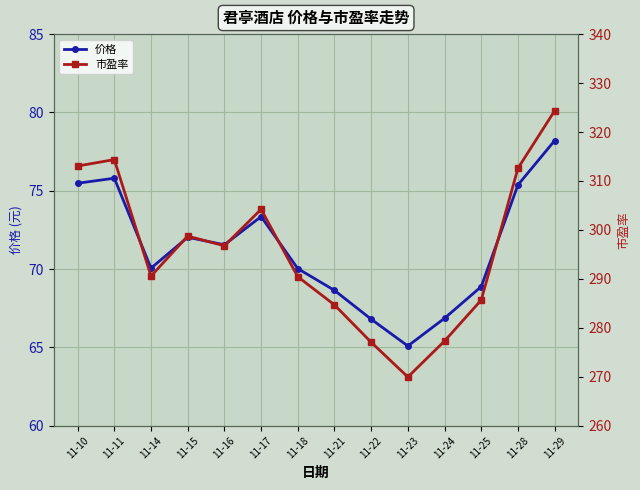

Reading left to right, transcribe all the data shown in this chart.

价格: 75.5	75.8	70.1	72.0	71.5	73.3	70.0	68.6	66.8	65.1	66.9	68.9	75.4	78.2
市盈率: 313.1	314.4	290.6	298.7	296.8	304.2	290.4	284.7	277.1	269.9	277.3	285.7	312.6	324.3